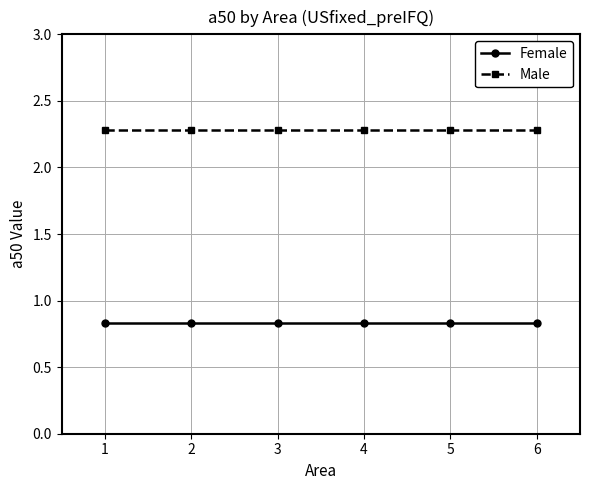

True or false: Male and Female intersect in this chart.

False